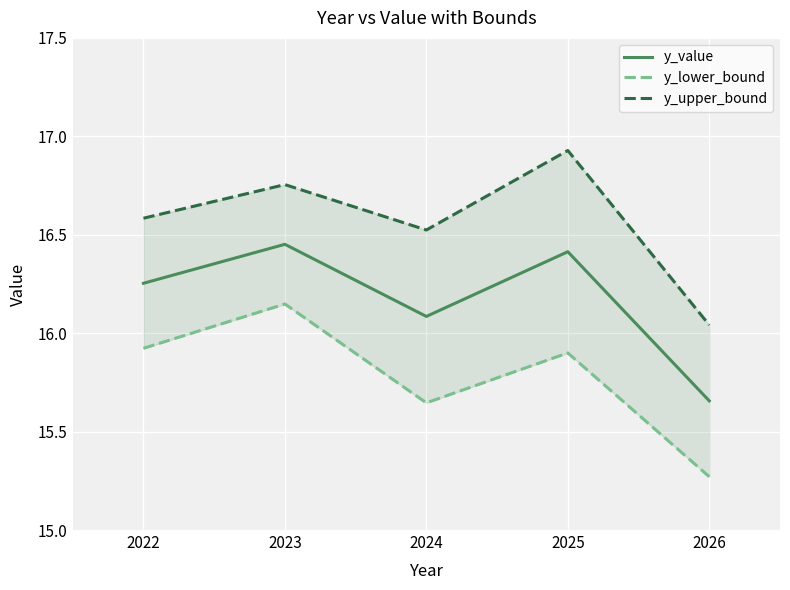

At which category does y_lower_bound reach its first local peak?

2023